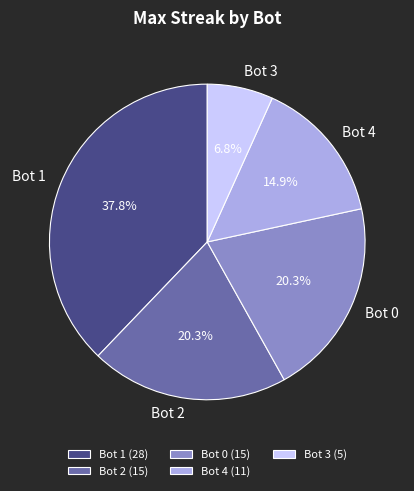

Is the sum of Bot 1 and Bot 3 greater than half?

No